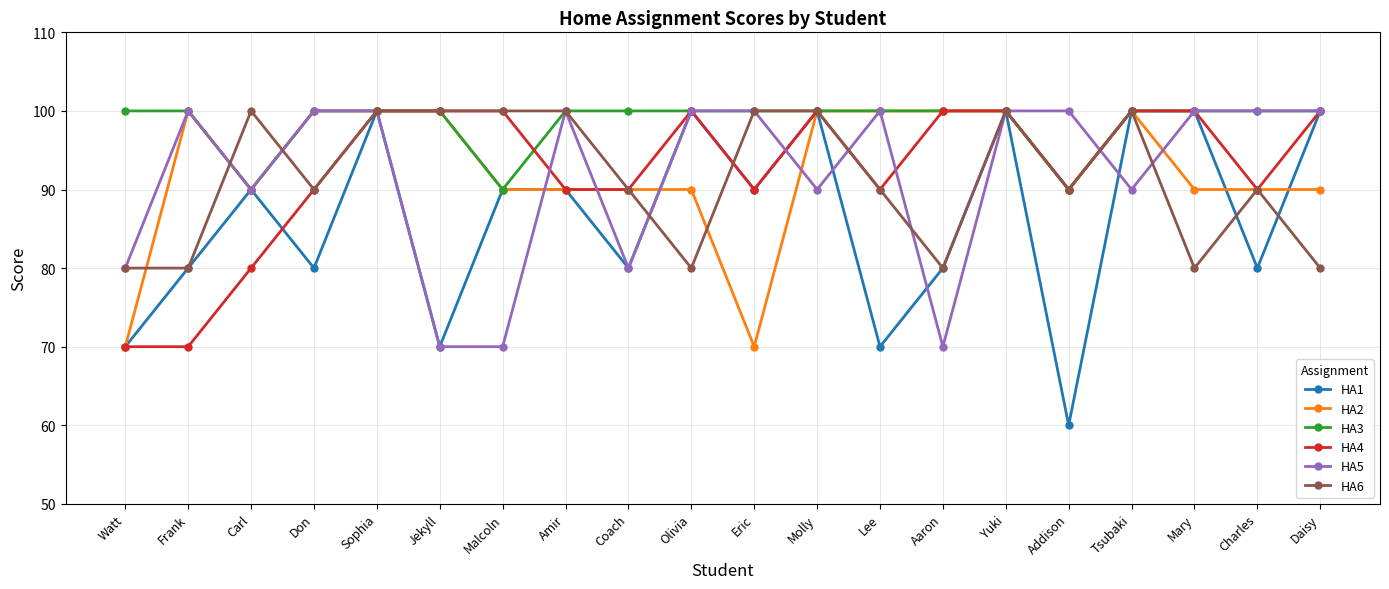

True or false: HA2 has more than 0 interior local peaks.

True